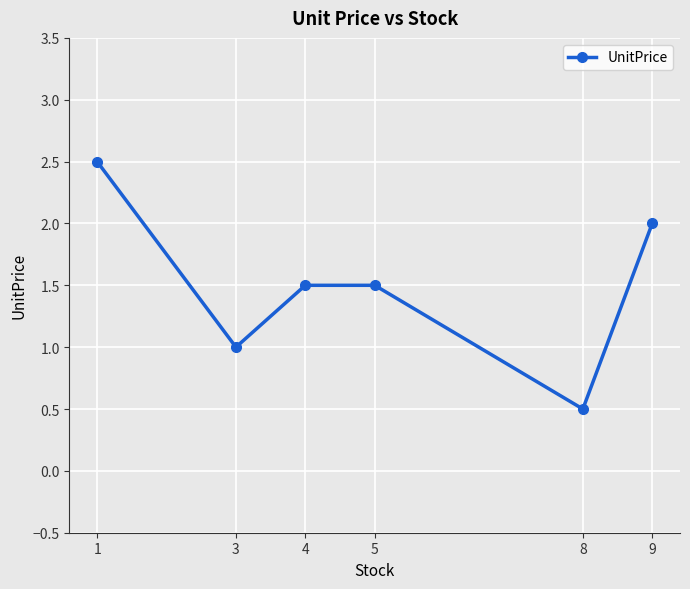

What is the smallest value displayed?

0.5